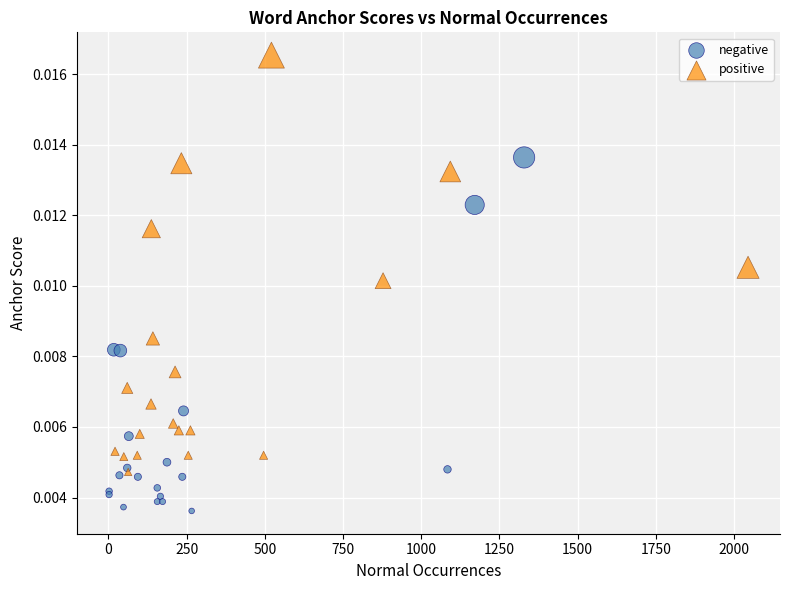

Which series has the widest spread of Y values?

positive